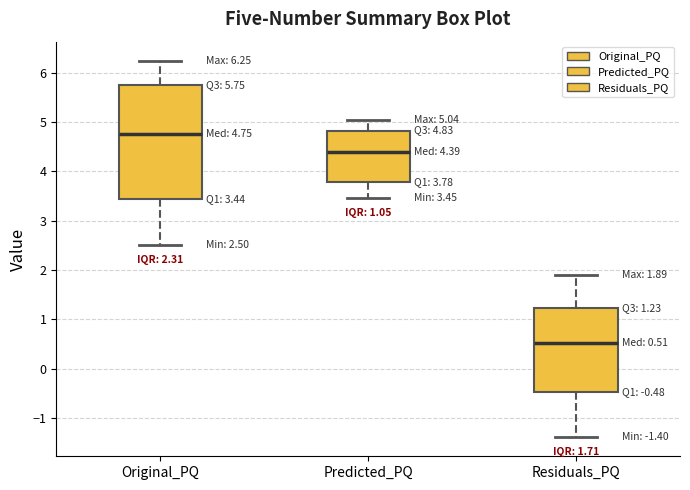

Which box's median line is the highest?

Original_PQ